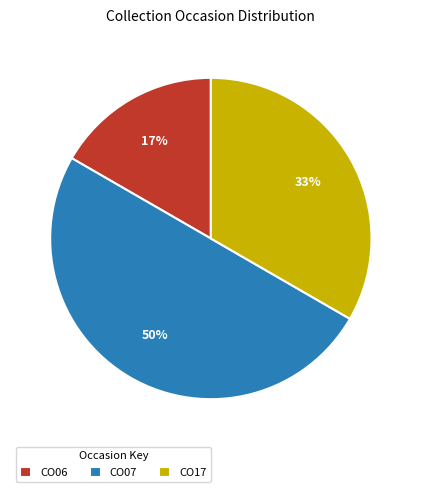

Does CO06 represent more than half of the total?

No